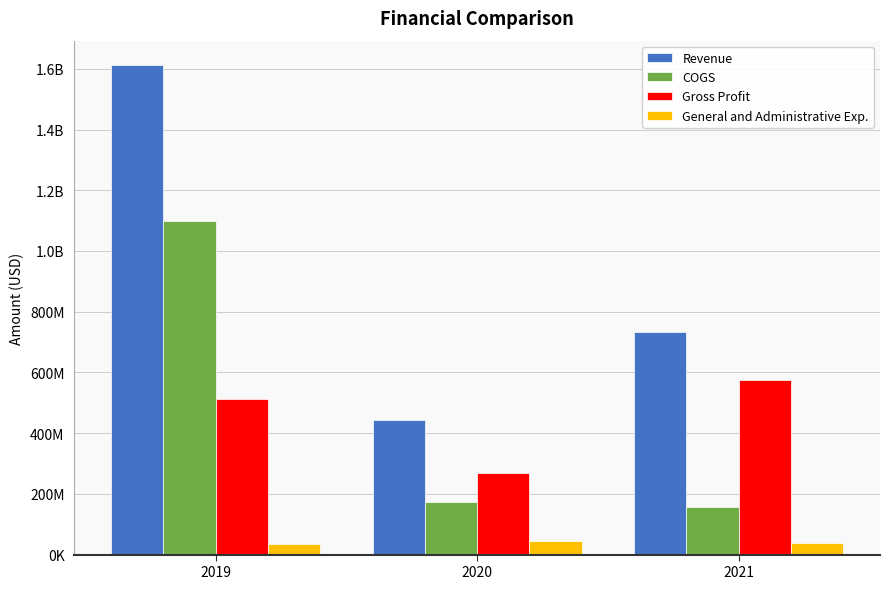

What are all the series names shown in the legend?

Revenue, COGS, Gross Profit, General and Administrative Exp.